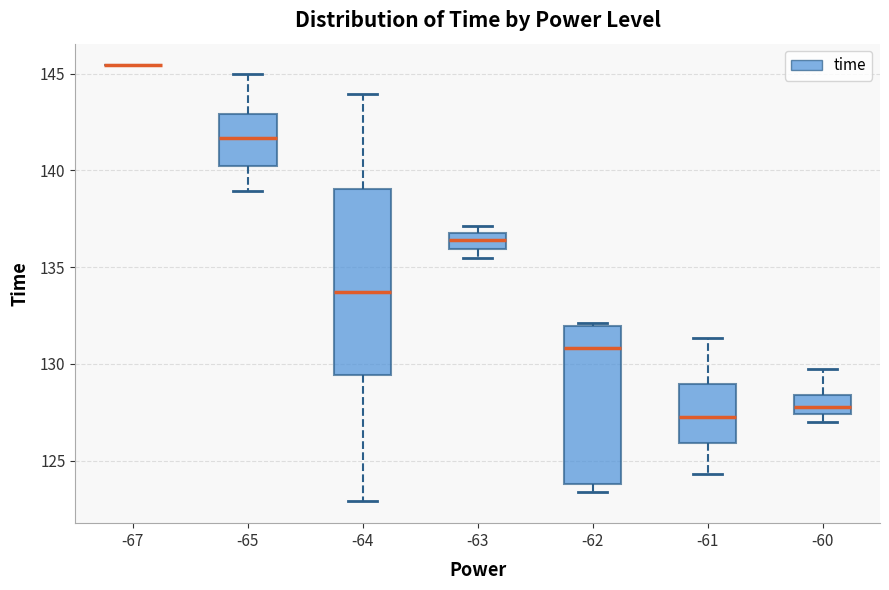

Reading left to right, transcribe this box plot: for each box, give where its median line is, the range the box spans, and where its two whiskers end, as read against the y-axis. The values are not printed on the chart, so give them approximately, as read against the axis.

-67: box collapsed to a line at 145.5, whiskers 145.5 to 145.5
-65: median 141.5, box 140.0 to 143.0, whiskers 139.0 to 145.0
-64: median 133.5, box 129.5 to 139.0, whiskers 123.0 to 144.0
-63: median 136.5, box 136.0 to 137.0, whiskers 135.5 to 137.0 (just above the box's upper edge)
-62: median 131.0, box 124.0 to 132.0, whiskers 123.5 to 132.0 (just above the box's upper edge)
-61: median 127.5, box 126.0 to 129.0, whiskers 124.5 to 131.5
-60: median 128.0, box 127.5 to 128.5, whiskers 127.0 to 129.5